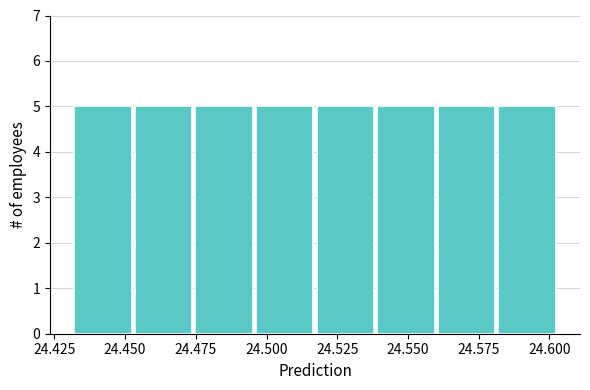

Reading left to right, transcribe this chart: for each bar, give the range it covers on the x-axis and its height. Neither the bar edges nor the heights are printed on the chart, so give them approximately, as read against the axes.

24.430 to 24.455: 5
24.455 to 24.475: 5
24.475 to 24.495: 5
24.495 to 24.520: 5
24.520 to 24.540: 5
24.540 to 24.560: 5
24.560 to 24.580: 5
24.580 to 24.605: 5